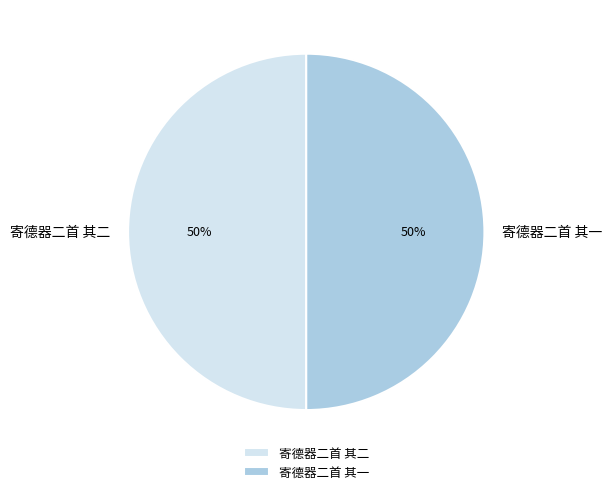

Is it true that 寄德器二首 其一 is 50% of the pie?

True